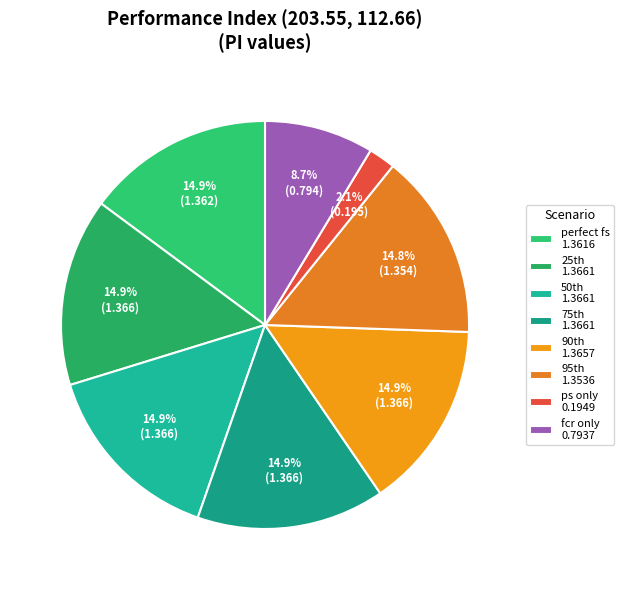

Count the number of slices in the pie.

8